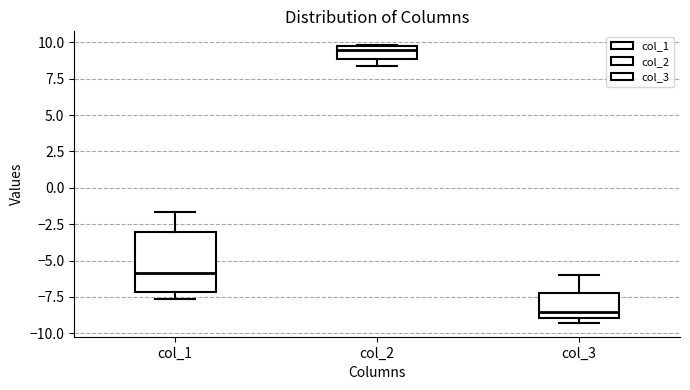

Reading left to right, transcribe this box plot: for each box, give where its median line is, the range the box spans, and where its two whiskers end, as read against the y-axis. The values are not printed on the chart, so give them approximately, as read against the axis.

col_1: median -6.0, box -7.0 to -3.0, whiskers -7.5 to -1.5
col_2: median 9.5 (just below the box's upper edge), box 9.0 to 9.5, whiskers 8.5 to 10.0
col_3: median -8.5, box -9.0 to -7.0, whiskers -9.5 to -6.0